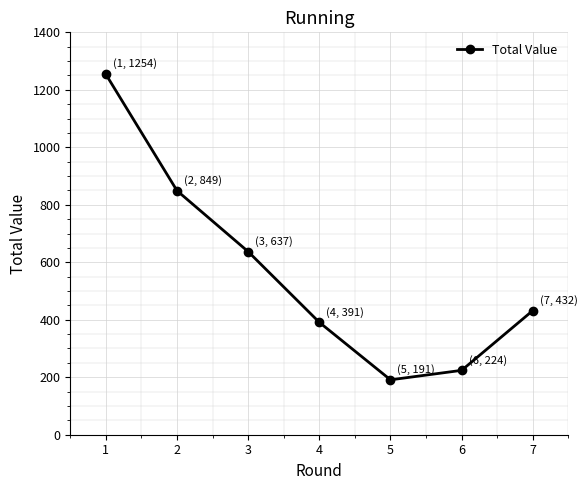

What is the minimum value shown in the chart?

191